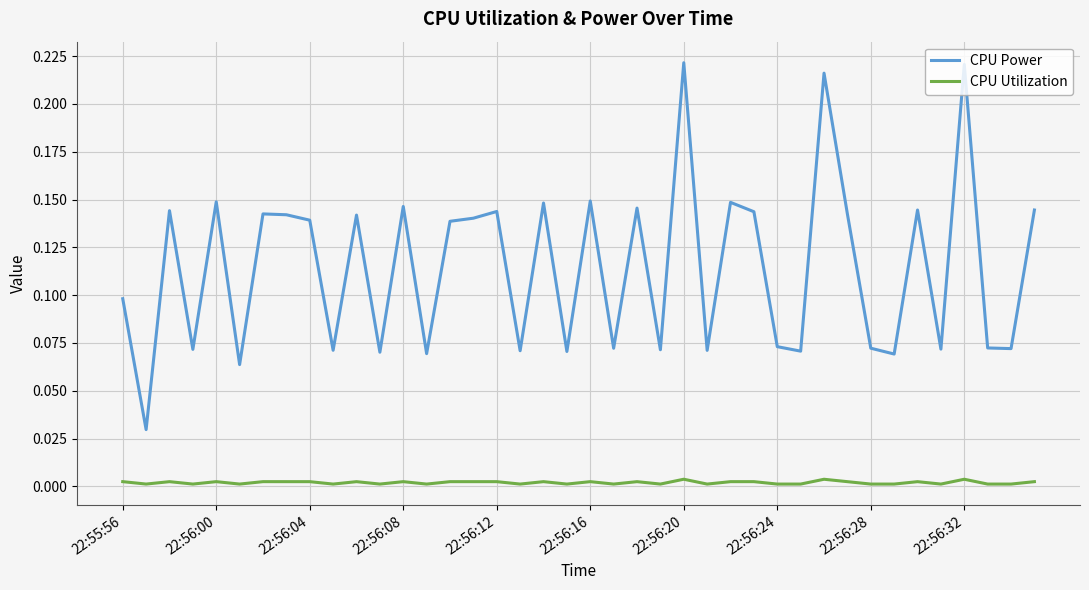

True or false: CPU Power has more than 2 interior local peaks.

True